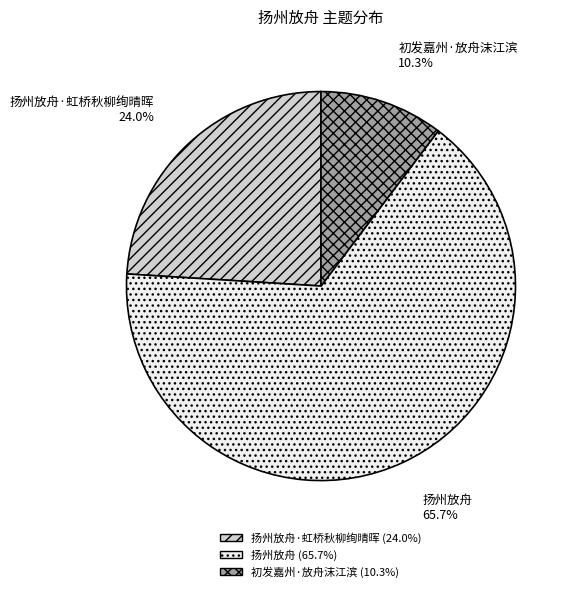

Does 扬州放舟 represent more than half of the total?

Yes